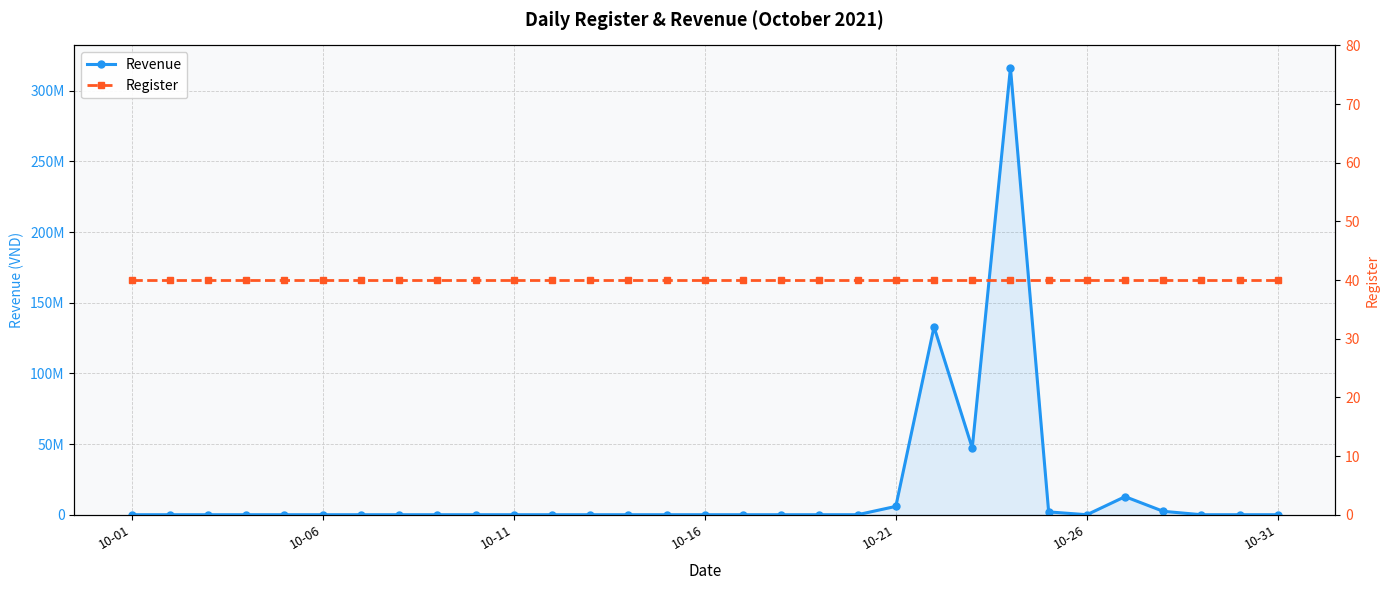

List the series in order of their overall mean, highest first.

Revenue, Register